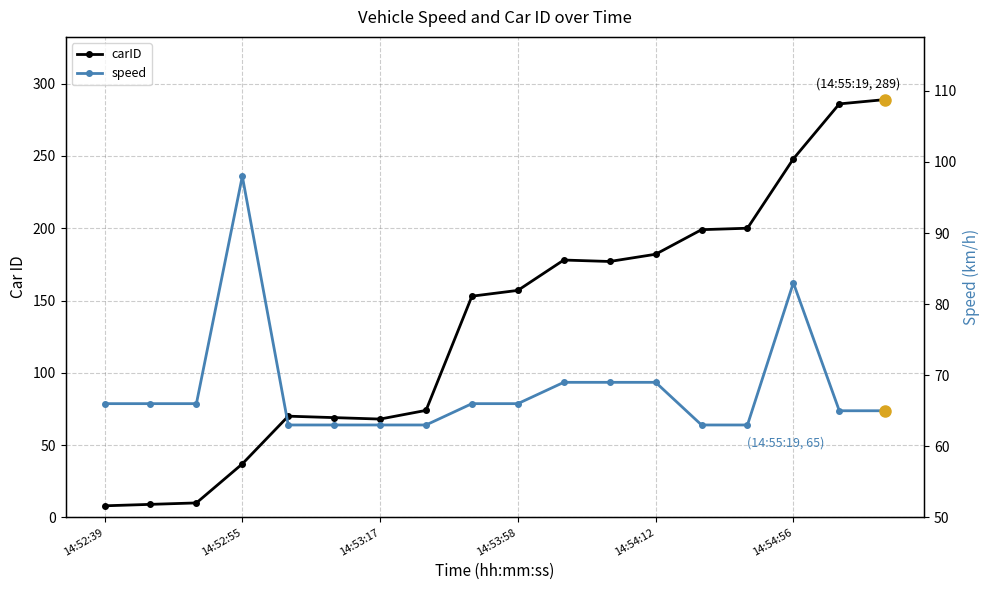

What is the spread (max minus min) of values at 14:52:39?

58